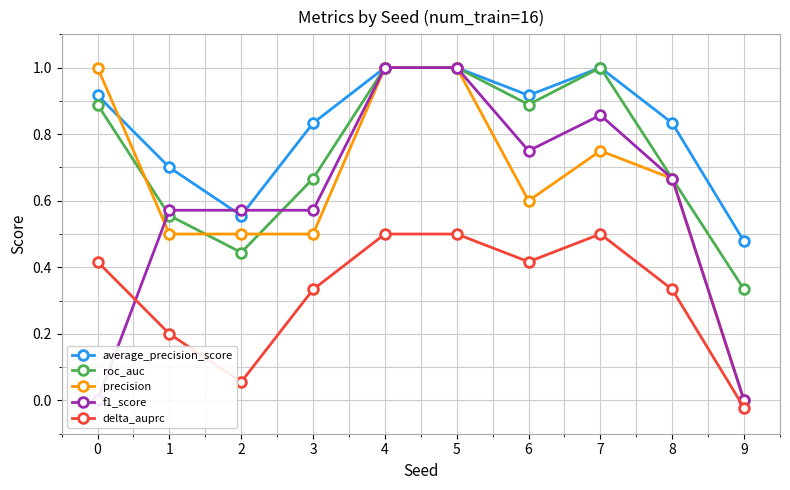

Count the f1_score values in the range 0 to 1.

10